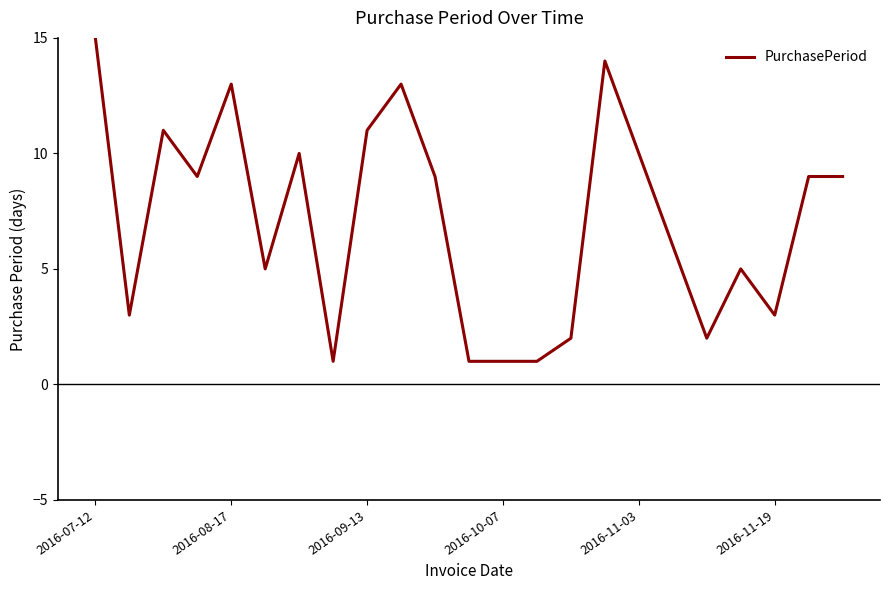

What is the greatest value displayed?

15